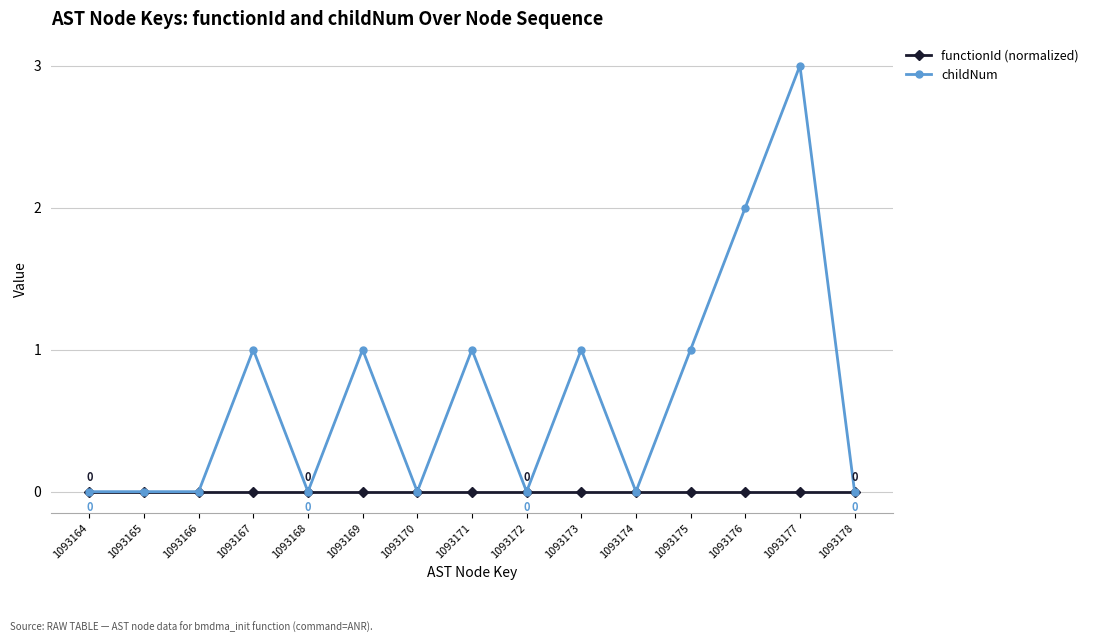

The functionId (normalized) series shows 0 at 1093175. True or false?

True